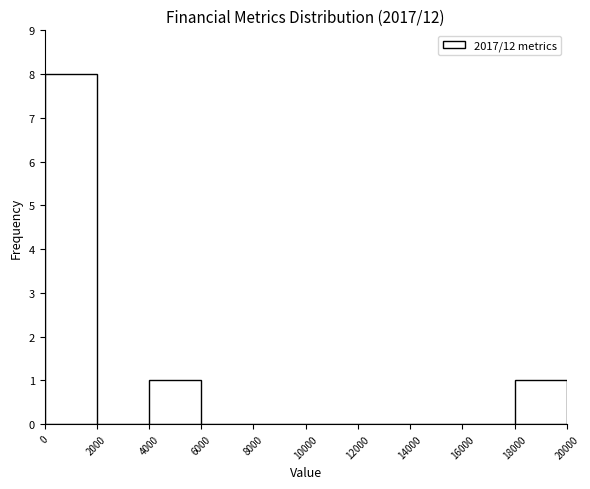

Reading left to right, list every bar in this chart as the range it spans on the x-axis followed by its height. The values are not printed on the chart, so give them approximately, as read against the axis.

0 to 2000: 8
2000 to 4000: 0
4000 to 6000: 1
6000 to 8000: 0
8000 to 10000: 0
10000 to 12000: 0
12000 to 14000: 0
14000 to 16000: 0
16000 to 18000: 0
18000 to 20000: 1